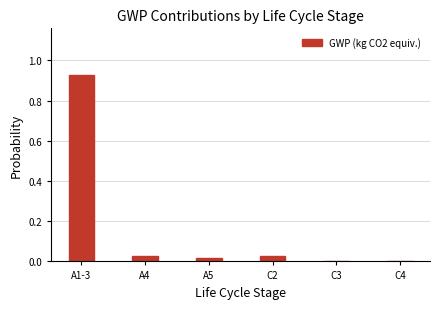

What is the sum of all values?

1.0